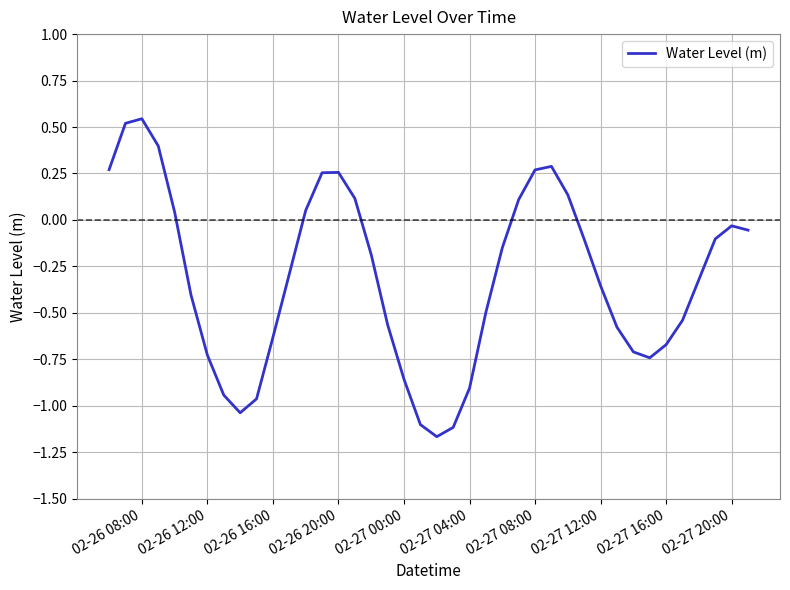

True or false: the data has more than 1 interior local peaks.

True